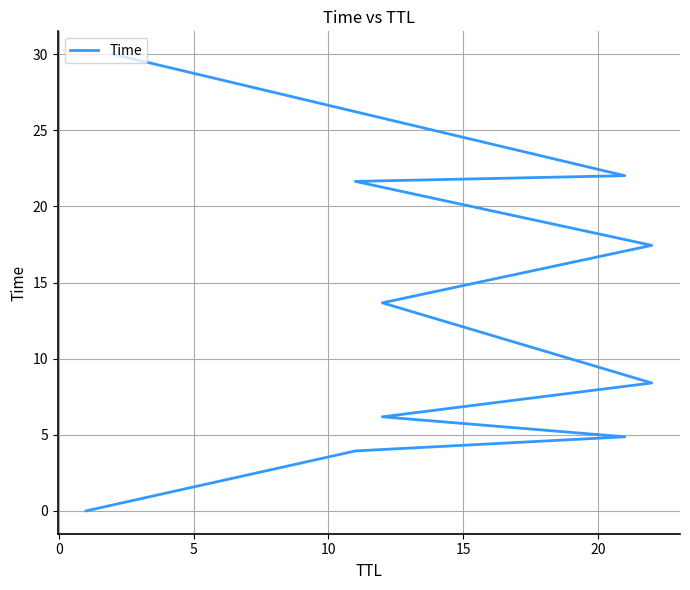

How many values exceed 13?

5